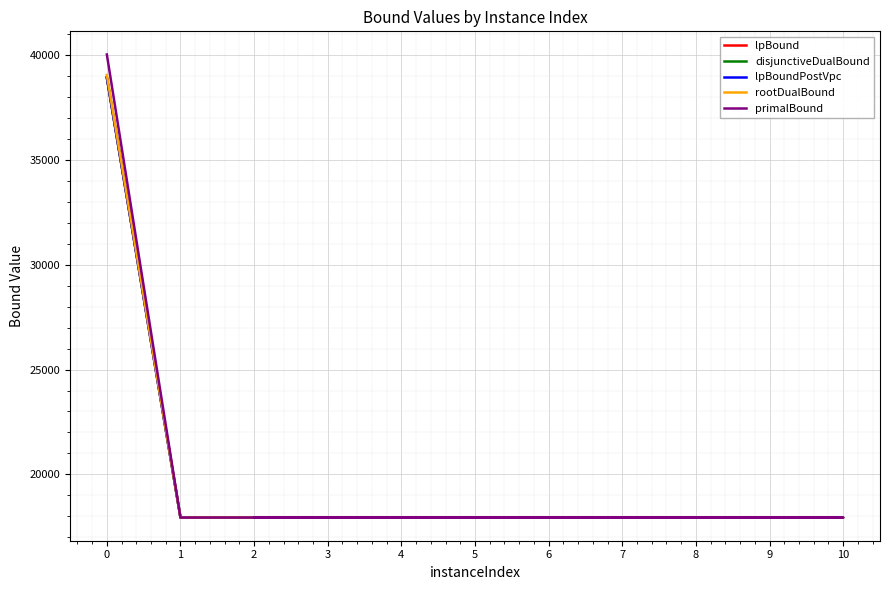

True or false: lpBoundPostVpc and primalBound intersect in this chart.

False